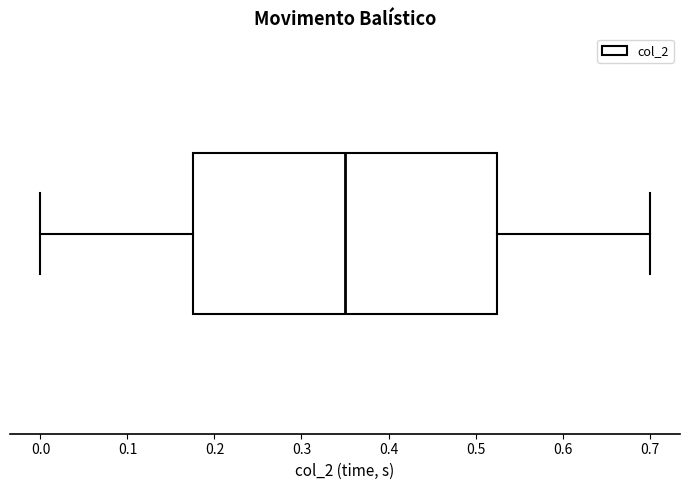

Where does the median line of the box sit on the x-axis? The values are not printed on the chart, so give them approximately, as read against the axis.

0.35